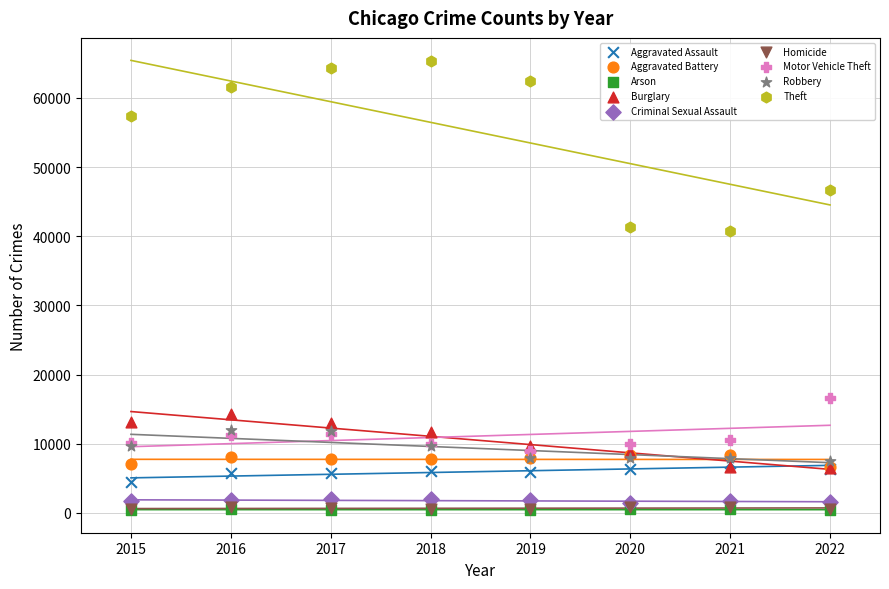

Which series reaches the maximum Y coordinate?

Theft